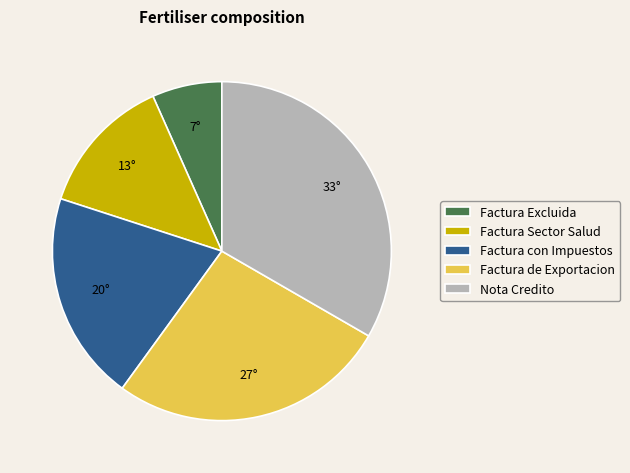

How many segments does this pie chart have?

5